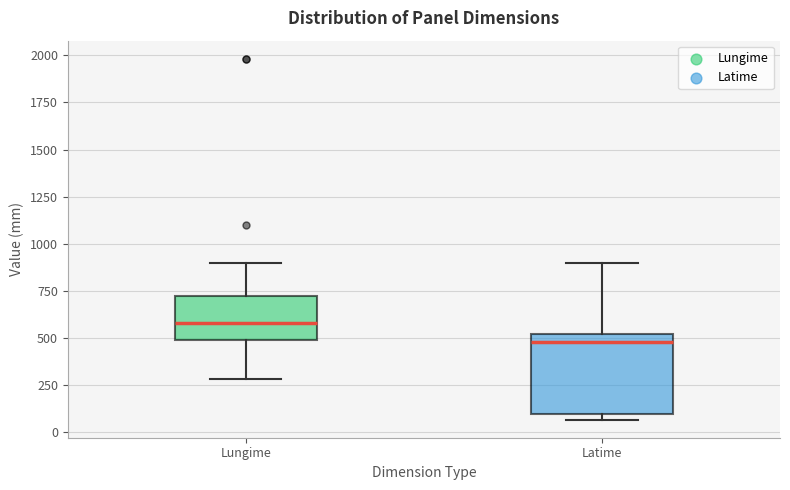

Reading left to right, transcribe this box plot: for each box, give where its median line is, the range the box spans, and where its two whiskers end, as read against the y-axis. The values are not printed on the chart, so give them approximately, as read against the axis.

Lungime: median 600, box 500 to 700, whiskers 300 to 900
Latime: median 500 (just below the box's upper edge), box 100 to 500, whiskers 50 to 900